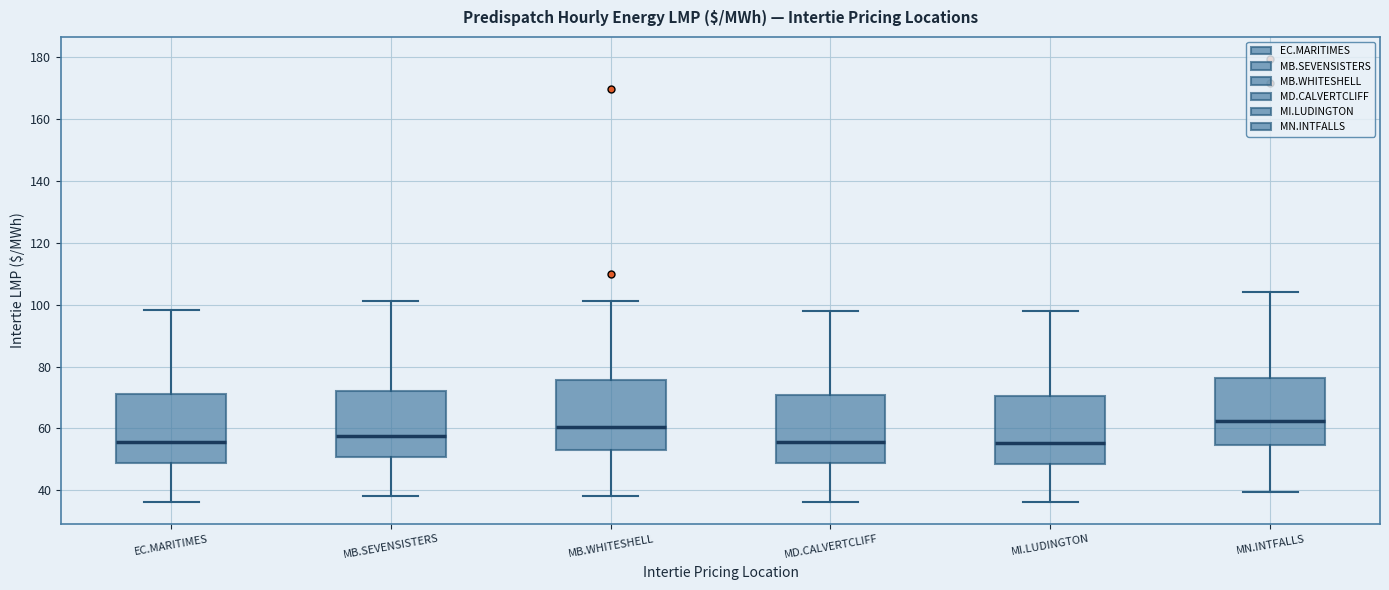

Reading left to right, read every box against the y-axis: the position of its median line, the range the box covers, and the ends of its whiskers. The values are not printed on the chart, so give them approximately, as read against the axis.

EC.MARITIMES: median 56, box 48 to 70, whiskers 36 to 98
MB.SEVENSISTERS: median 58, box 50 to 72, whiskers 38 to 102
MB.WHITESHELL: median 60, box 54 to 76, whiskers 38 to 102
MD.CALVERTCLIFF: median 56, box 48 to 70, whiskers 36 to 98
MI.LUDINGTON: median 56, box 48 to 70, whiskers 36 to 98
MN.INTFALLS: median 62, box 54 to 76, whiskers 40 to 104